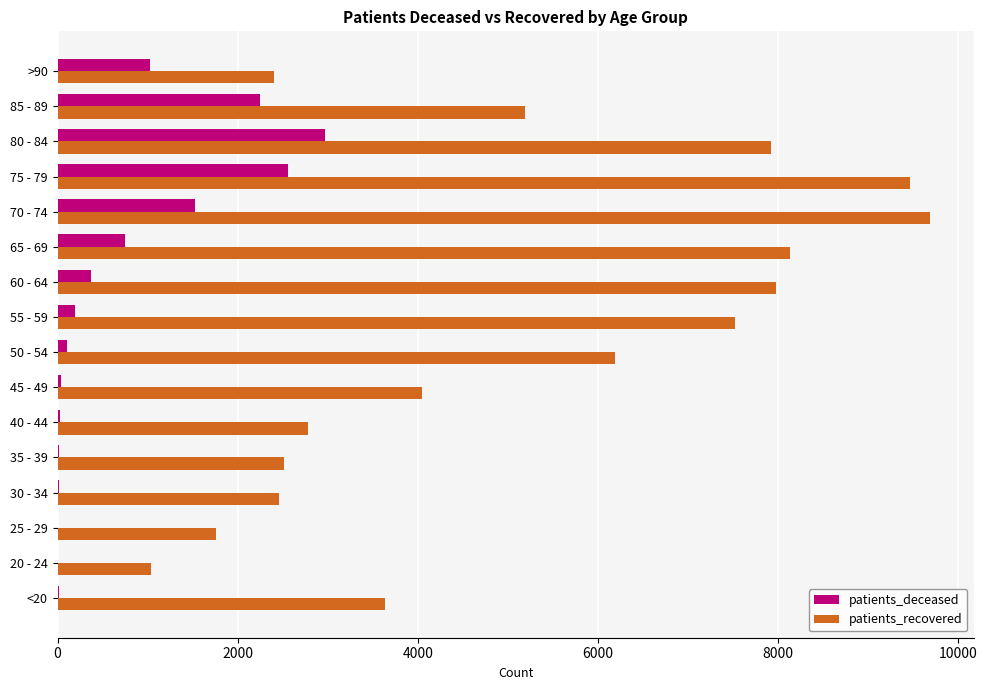

Which series changed the most between 65 - 69 and >90?

patients_recovered